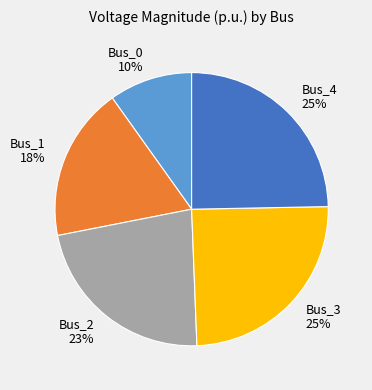

To the nearest percent, what percentage of the pie is Bus_2?

23%